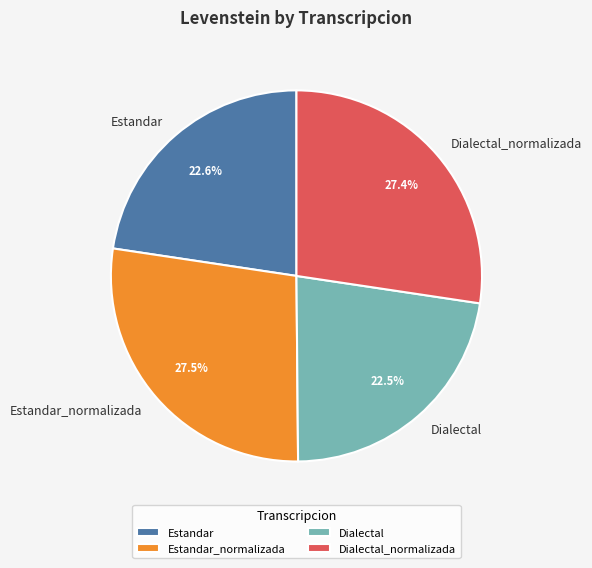

Count the number of slices in the pie.

4